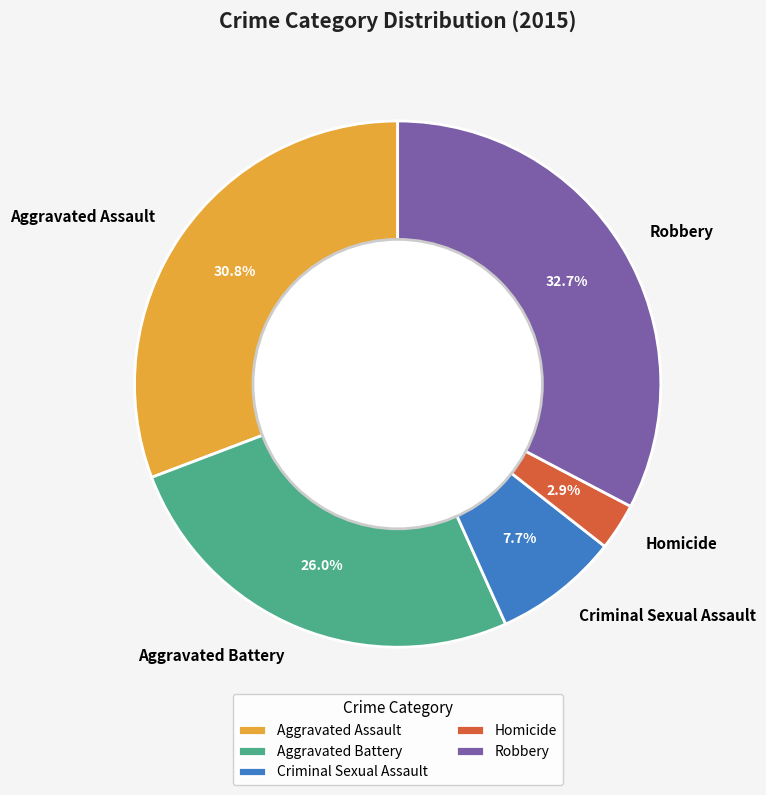

Which slice is the largest?

Robbery